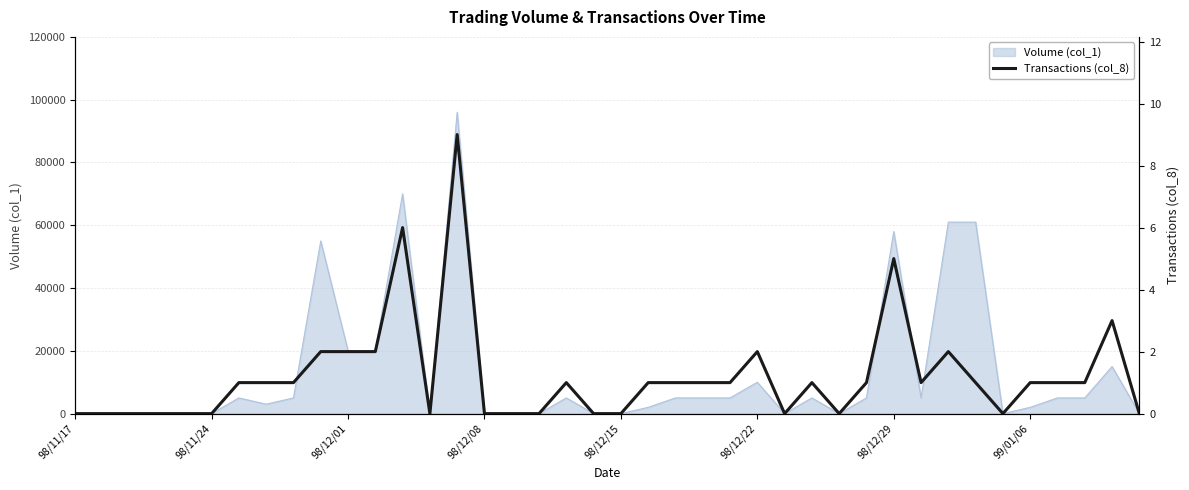

How many positive values are there?

24